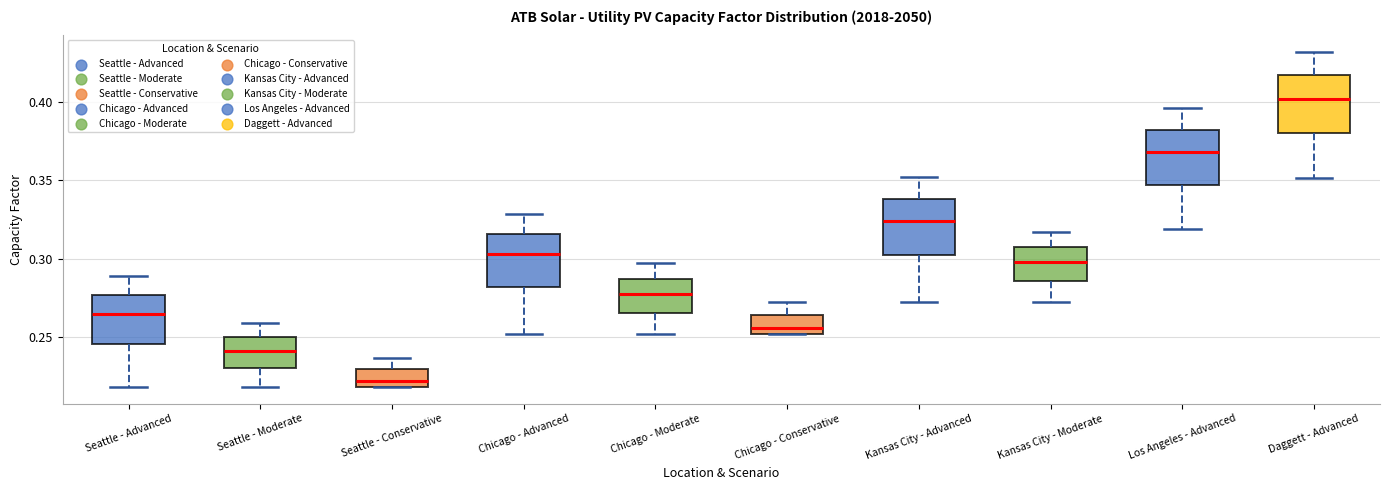

Reading left to right, read every box against the y-axis: the position of its median line, the range the box covers, and the ends of its whiskers. The values are not printed on the chart, so give them approximately, as read against the axis.

Seattle - Advanced: median 0.265, box 0.245 to 0.275, whiskers 0.220 to 0.290
Seattle - Moderate: median 0.240, box 0.230 to 0.250, whiskers 0.220 to 0.260
Seattle - Conservative: median 0.220 (just above the box's lower edge), box 0.220 to 0.230, whiskers 0.220 to 0.235
Chicago - Advanced: median 0.305, box 0.280 to 0.315, whiskers 0.250 to 0.330
Chicago - Moderate: median 0.275, box 0.265 to 0.285, whiskers 0.250 to 0.295
Chicago - Conservative: median 0.255, box 0.250 to 0.265, whiskers 0.250 to 0.270
Kansas City - Advanced: median 0.325, box 0.300 to 0.340, whiskers 0.270 to 0.350
Kansas City - Moderate: median 0.300, box 0.285 to 0.305, whiskers 0.270 to 0.315
Los Angeles - Advanced: median 0.370, box 0.345 to 0.380, whiskers 0.320 to 0.395
Daggett - Advanced: median 0.400, box 0.380 to 0.415, whiskers 0.350 to 0.430